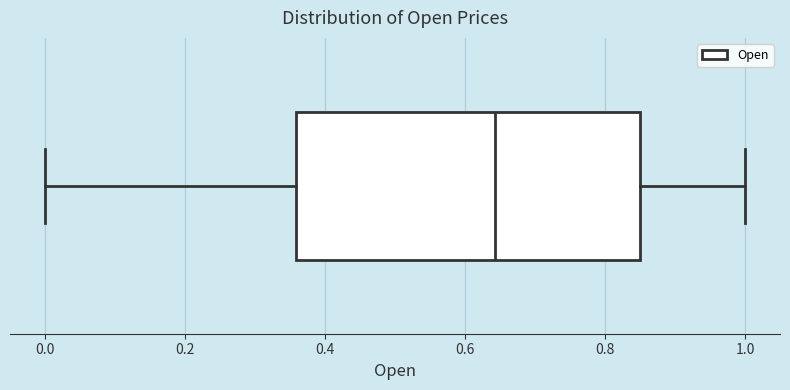

Where is the right edge of the box on the x-axis? The values are not printed on the chart, so give them approximately, as read against the axis.

0.86